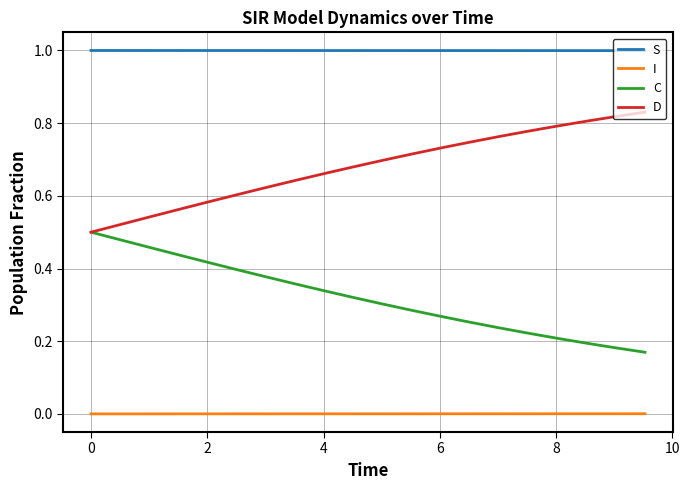

Rank the series by their maximum value, from highest to lowest.

S, D, C, I